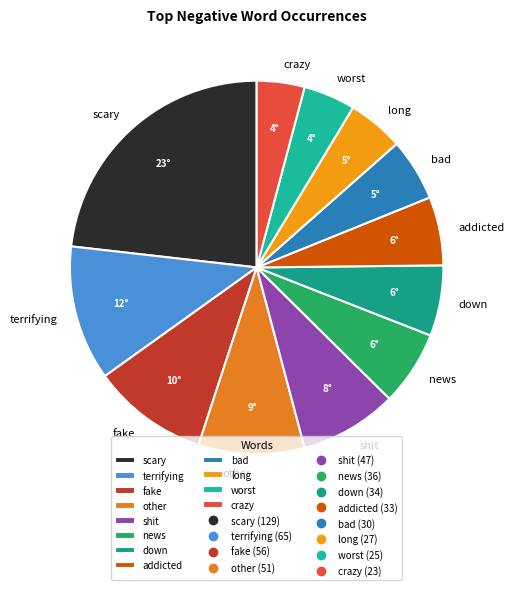

Is crazy the majority of the pie?

No